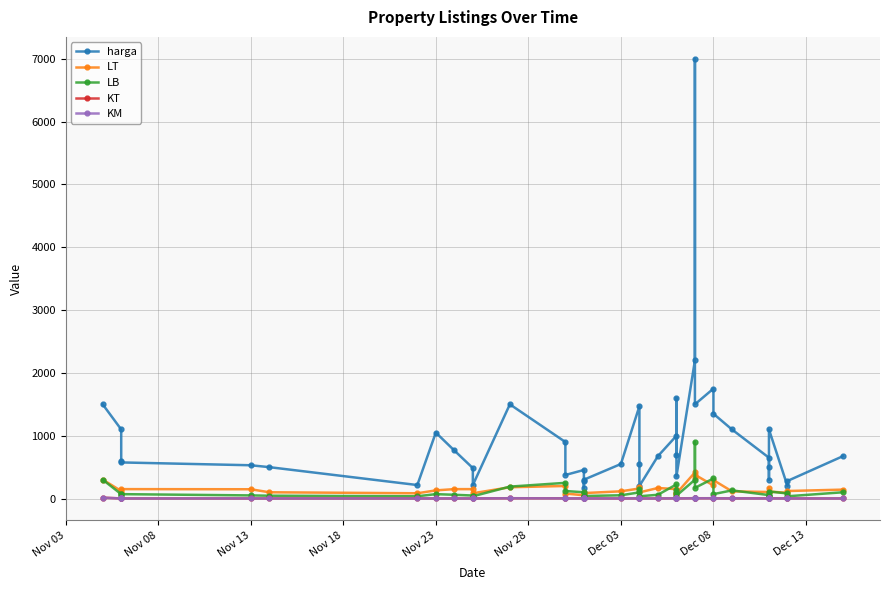

What are all the series names shown in the legend?

harga, LT, LB, KT, KM